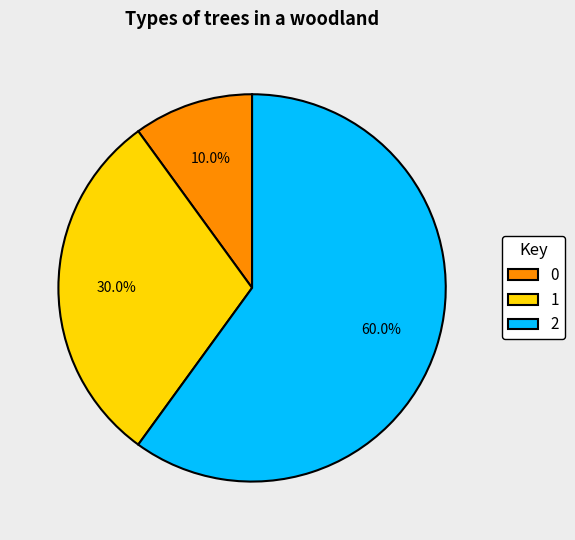

Rank the categories by value from lowest to highest.

0, 1, 2